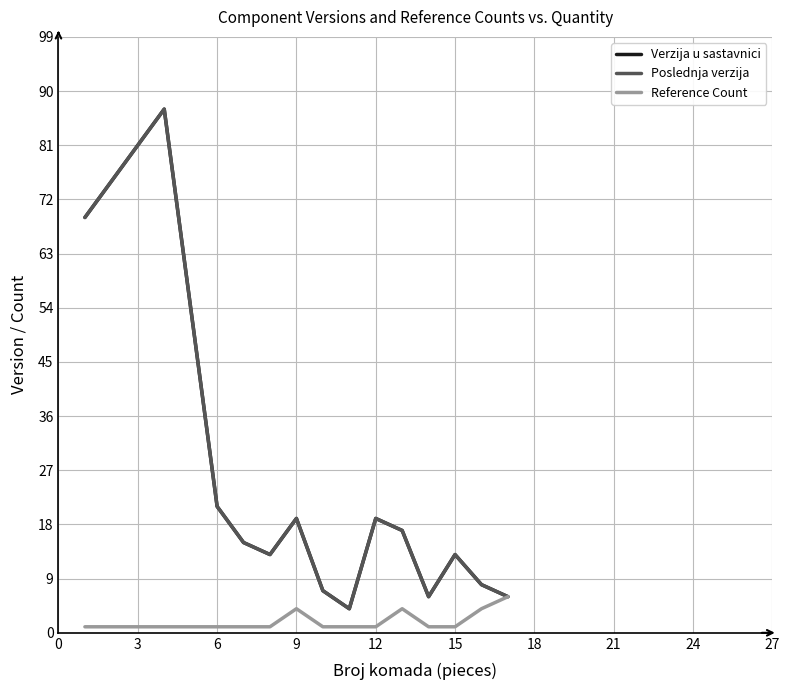

What is the value of the Poslednja verzija point at the 11th from the left?

6